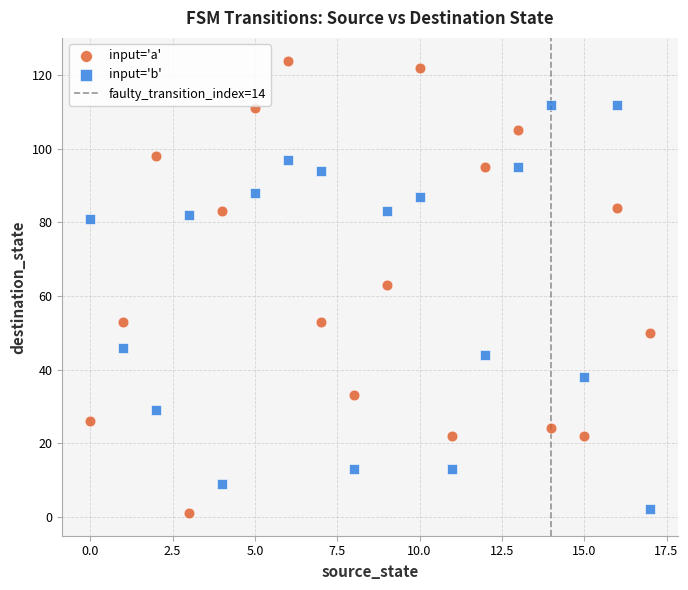

Across all data points, what is the range of Y values (max minus min)?

123